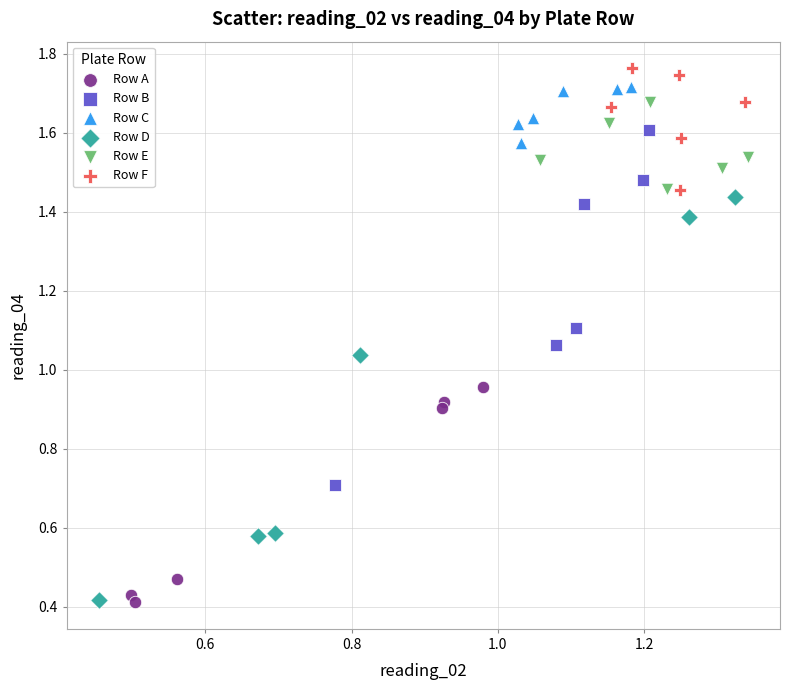

Which series has the largest Y range (max minus min)?

Row D